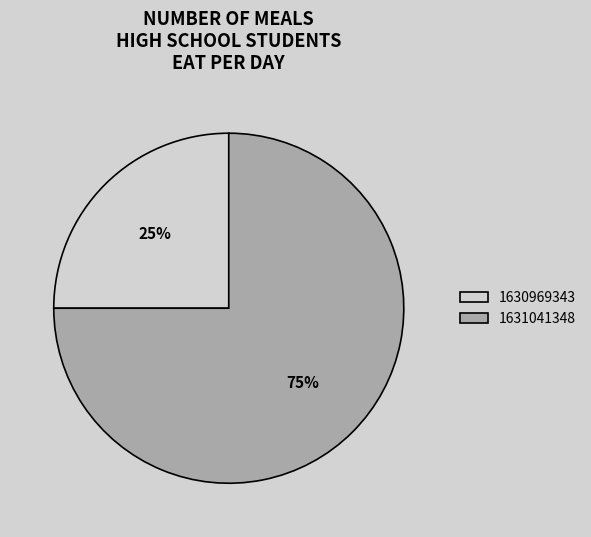

Rank the categories by value from highest to lowest.

1631041348, 1630969343